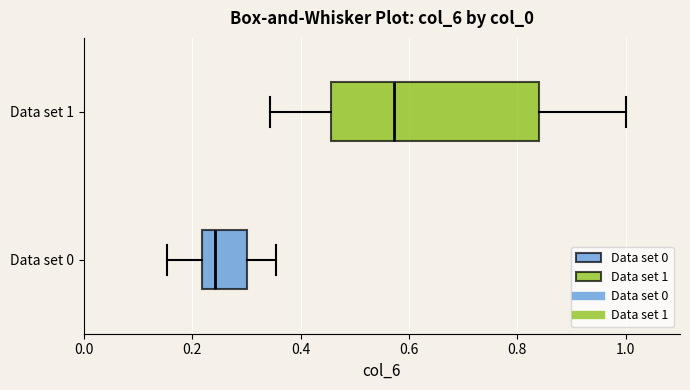

Where is the left edge of the box for Data set 1 on the x-axis? The values are not printed on the chart, so give them approximately, as read against the axis.

0.46